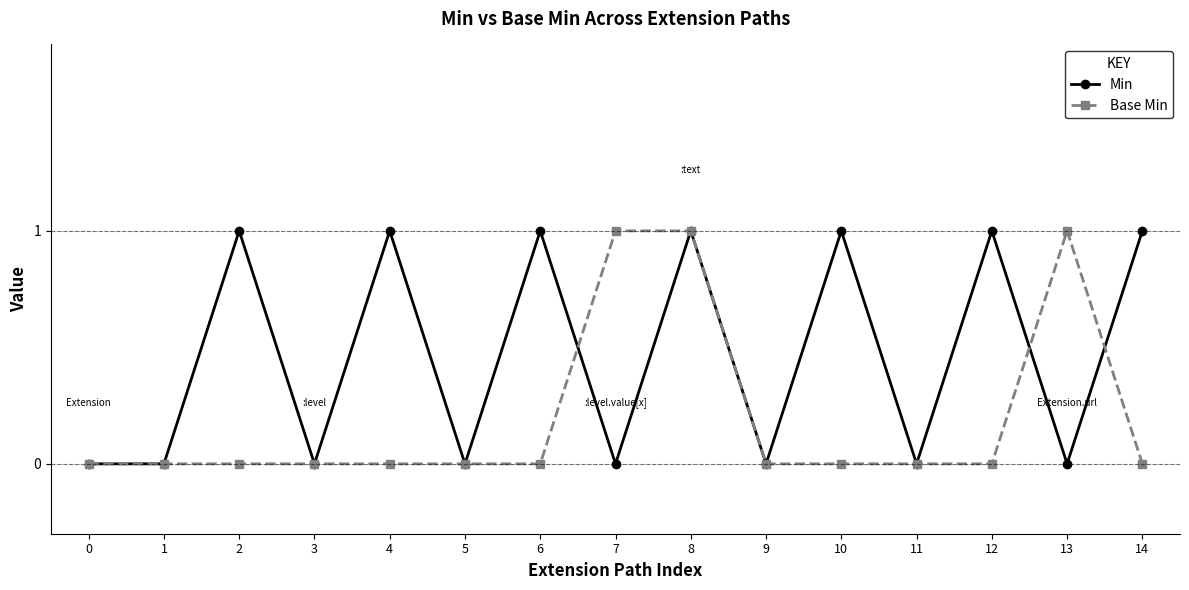

What is the sum of all Base Min values?

3